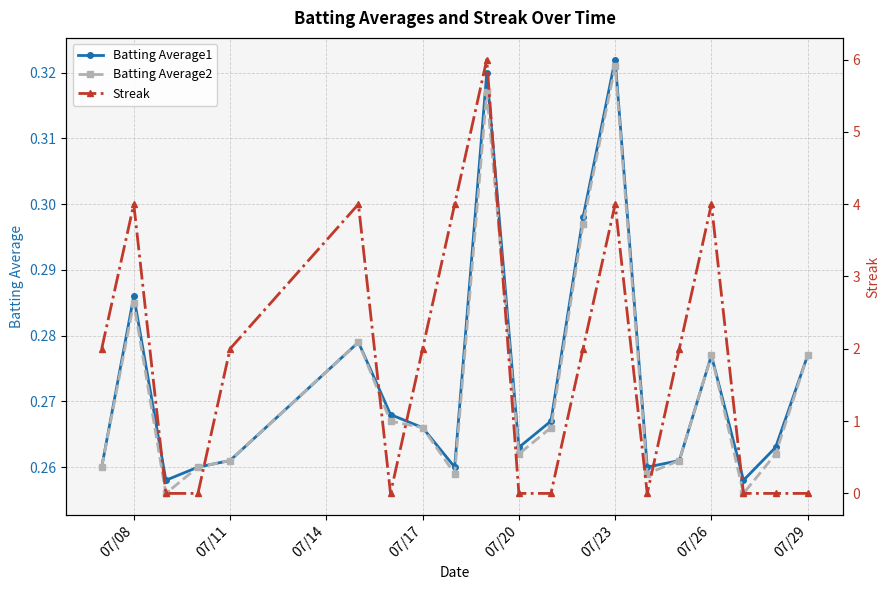

How many positive values does the Streak series have?

11